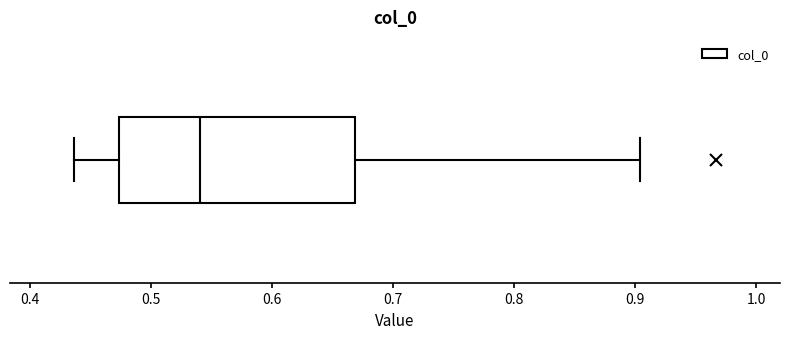

Transcribe this box plot: give where the median line is, the range the box spans, and where the two whiskers end, as read against the x-axis. The values are not printed on the chart, so give them approximately, as read against the axis.

median 0.54, box 0.47 to 0.67, whiskers 0.44 to 0.90